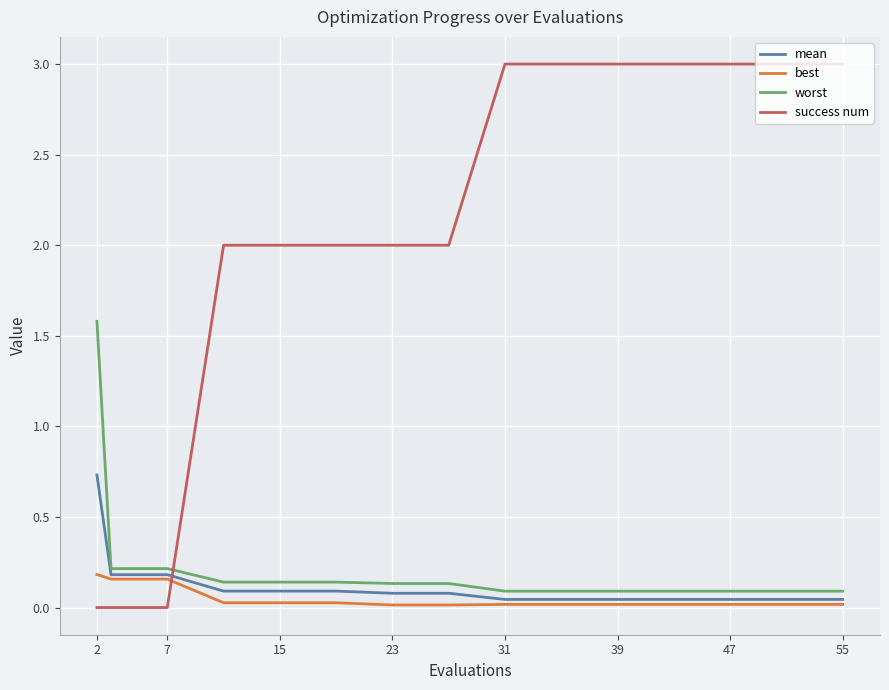

How many lines are shown in the chart?

4